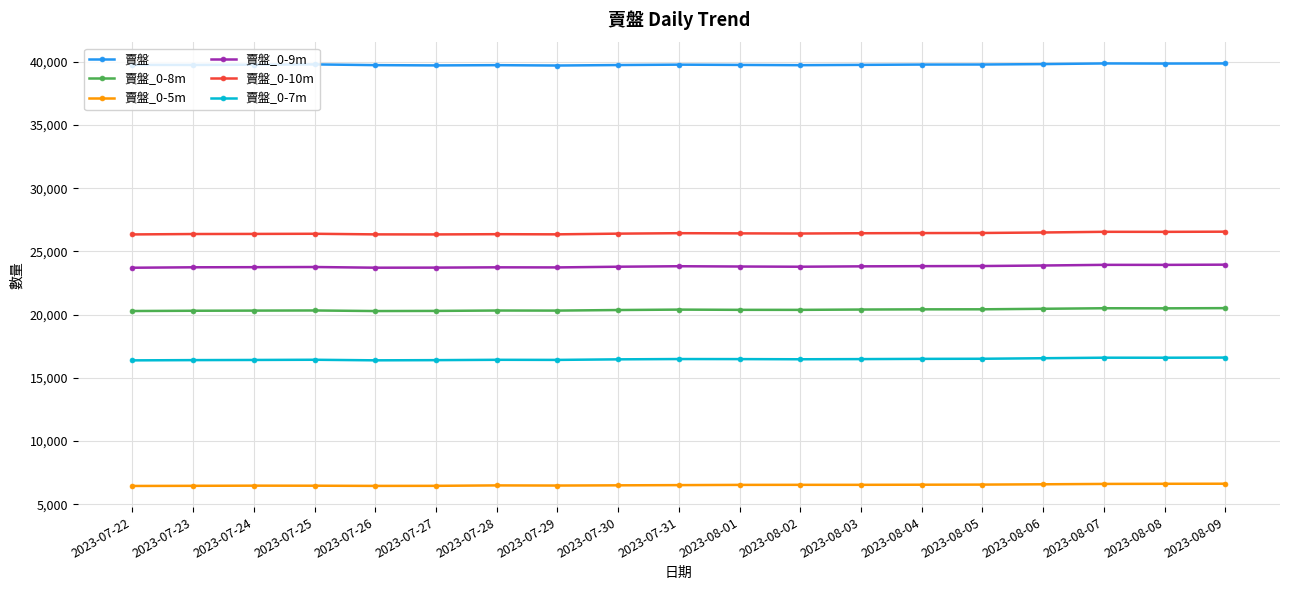

True or false: 賣盤_0-10m has more than 2 interior local peaks.

True